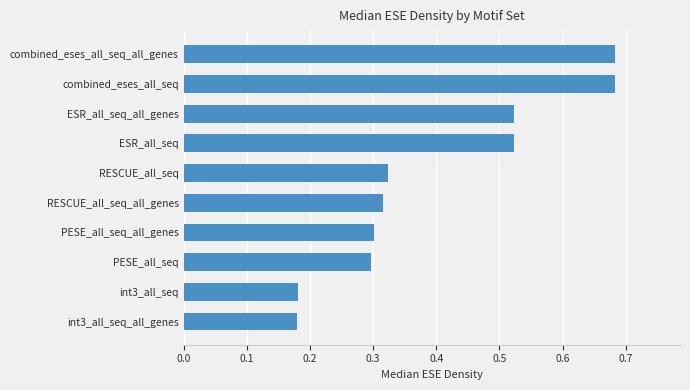

What position from the top is RESCUE_all_seq?

5